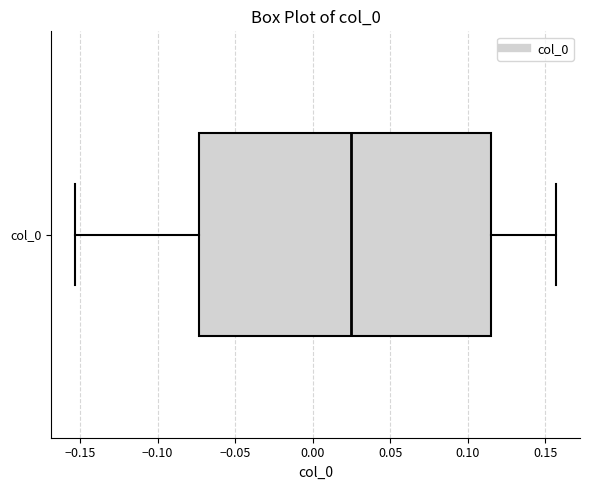

Transcribe this box plot: give where the median line is, the range the box spans, and where the two whiskers end, as read against the x-axis. The values are not printed on the chart, so give them approximately, as read against the axis.

median 0.025, box -0.075 to 0.115, whiskers -0.155 to 0.155